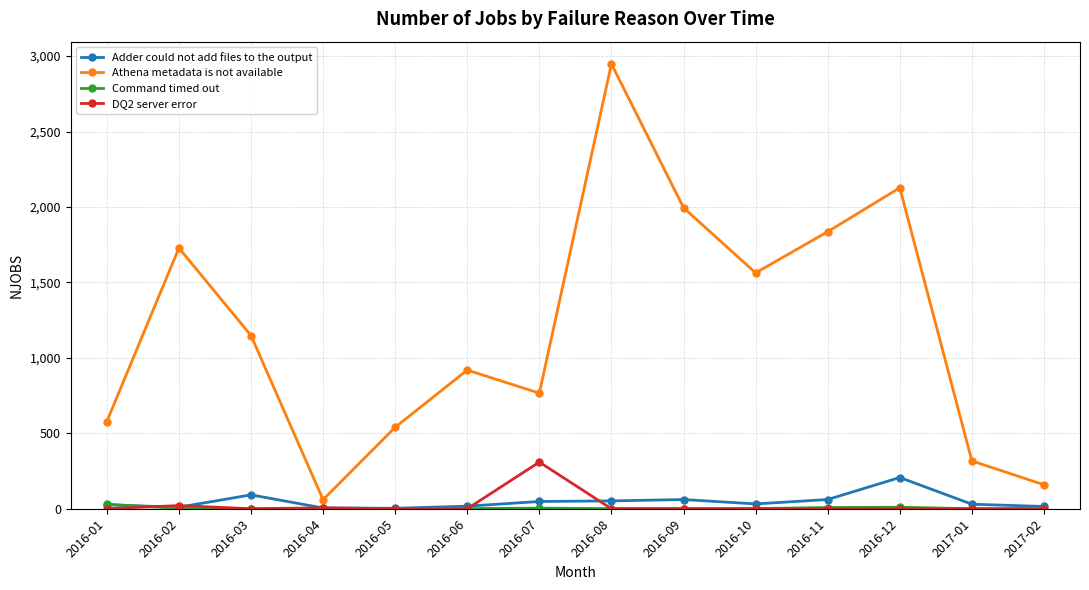

Between 2016-09 and 2017-02, which series saw the biggest shift?

Athena metadata is not available